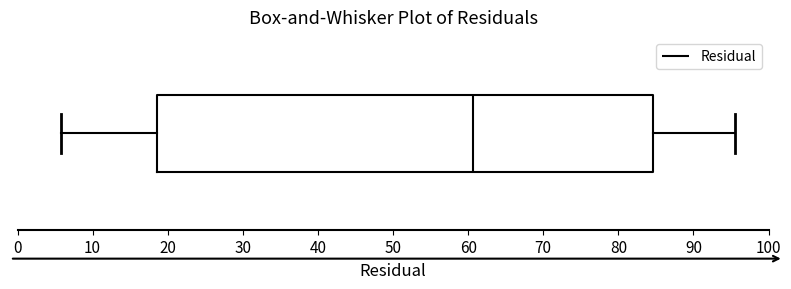

Read this box plot against the x-axis: the position of the median line, the range covered by the box, and the ends of both whiskers. The values are not printed on the chart, so give them approximately, as read against the axis.

median 61, box 19 to 85, whiskers 6 to 96